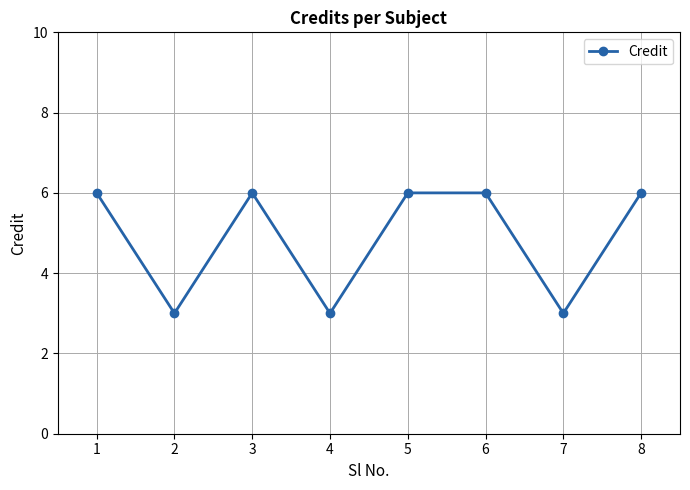

Count the values in the range 3 to 6.

8